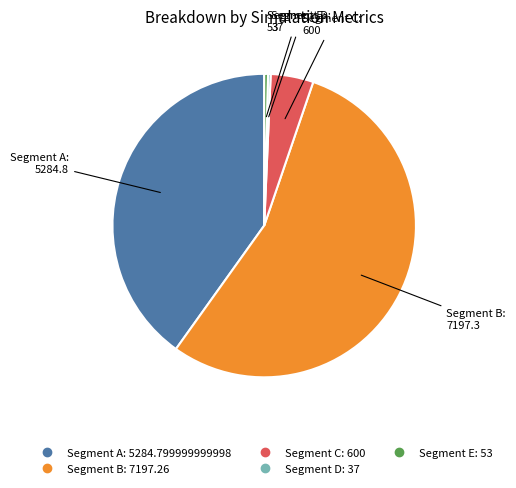

Is there a majority slice in this chart?

Yes